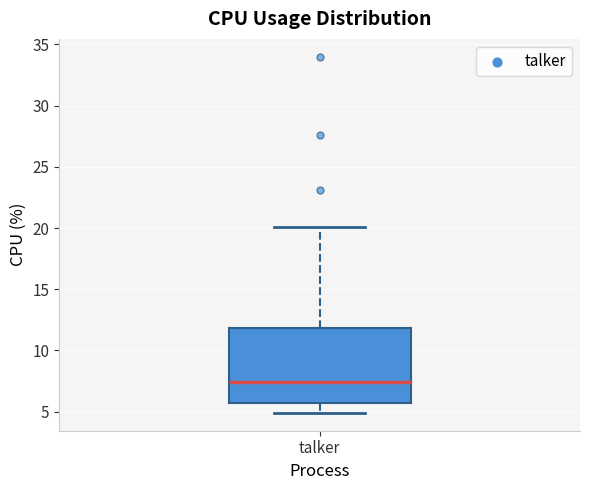

Where does the upper whisker of the box for talker end on the y-axis? The values are not printed on the chart, so give them approximately, as read against the axis.

20.0